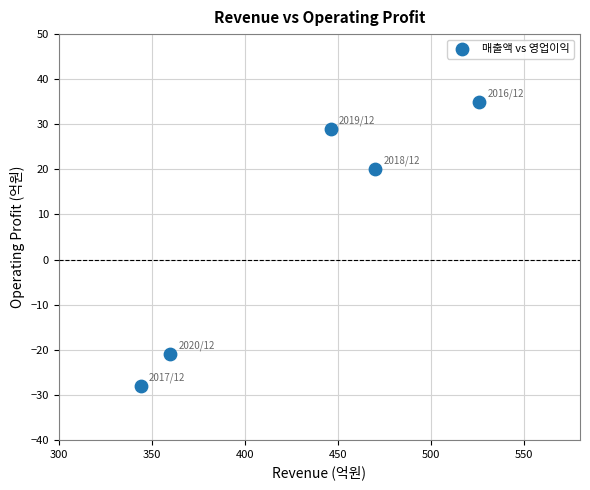

What is the average X value?

429